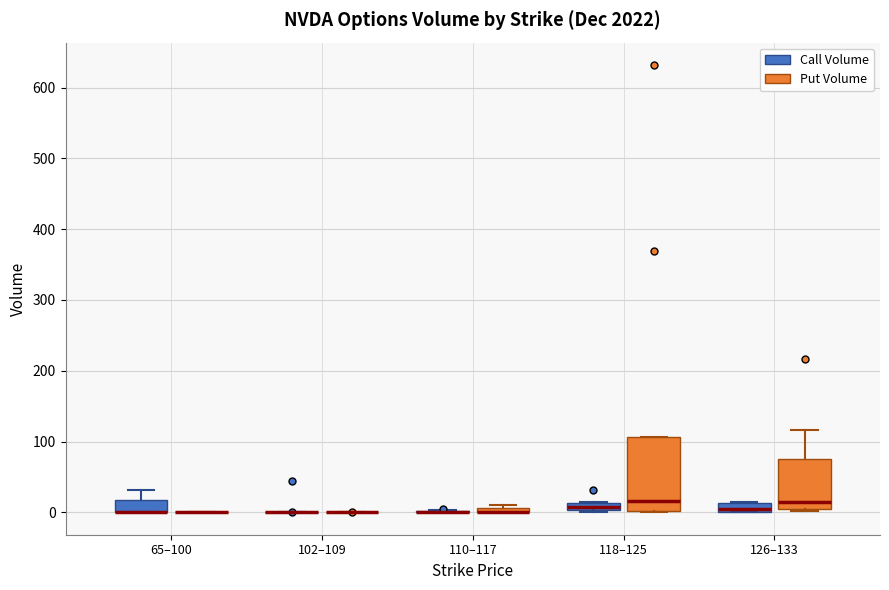

Which box is the tallest, from its lower edge to its upper edge?

118–125 (Put Volume)